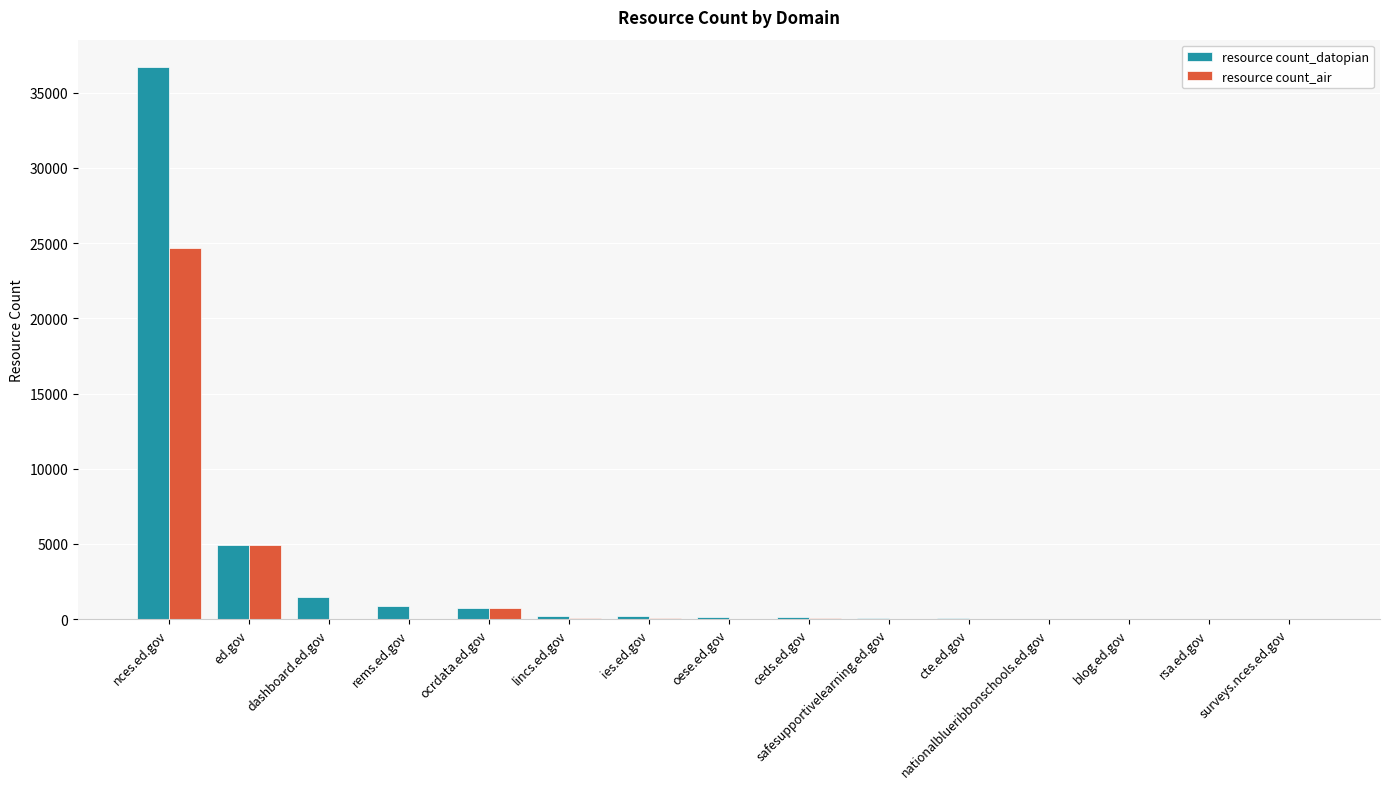

At which category is the sum across all series the highest?

nces.ed.gov